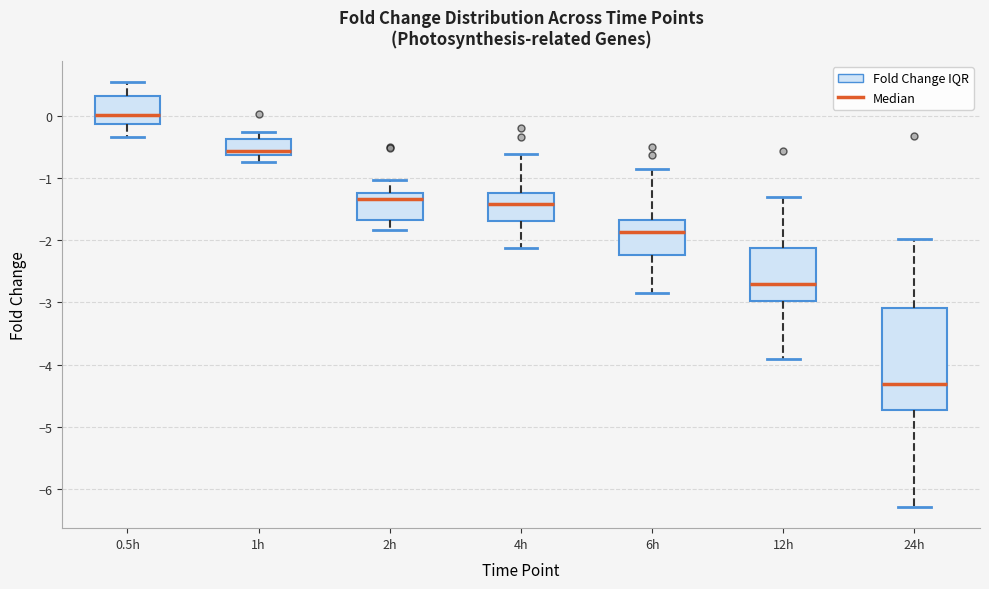

Reading left to right, transcribe this box plot: for each box, give where its median line is, the range the box spans, and where its two whiskers end, as read against the y-axis. The values are not printed on the chart, so give them approximately, as read against the axis.

0.5h: median 0.0, box -0.1 to 0.3, whiskers -0.3 to 0.5
1h: median -0.6 (just above the box's lower edge), box -0.6 to -0.4, whiskers -0.7 to -0.3
2h: median -1.3, box -1.7 to -1.2, whiskers -1.8 to -1.0
4h: median -1.4, box -1.7 to -1.2, whiskers -2.1 to -0.6
6h: median -1.9, box -2.2 to -1.7, whiskers -2.9 to -0.9
12h: median -2.7, box -3.0 to -2.1, whiskers -3.9 to -1.3
24h: median -4.3, box -4.7 to -3.1, whiskers -6.3 to -2.0